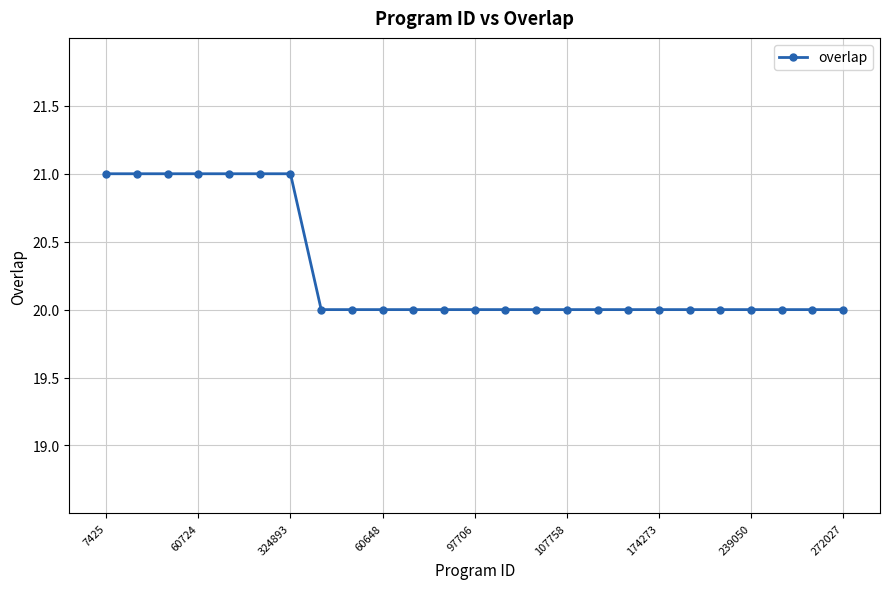

What is the greatest value displayed?

21